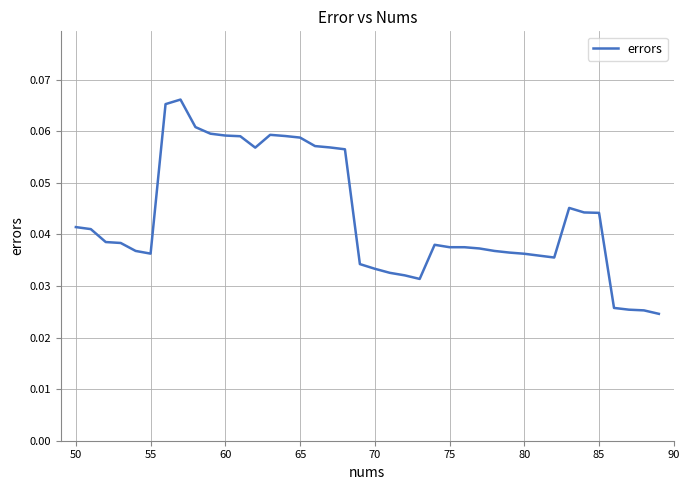

The chart shows a value of 0.1 at 55. True or false?

False